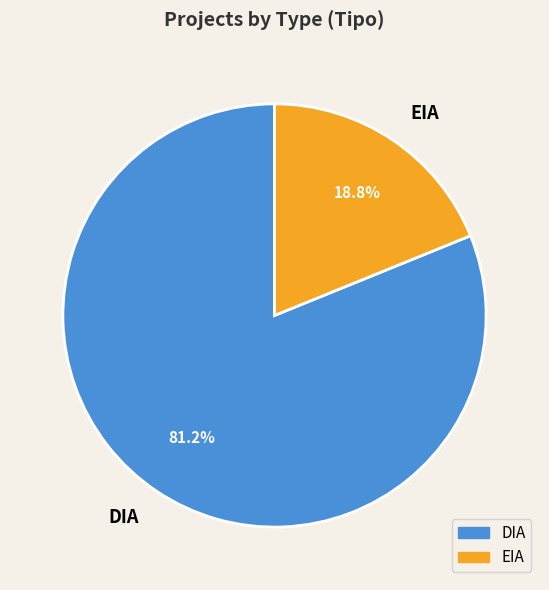

Count the number of slices in the pie.

2